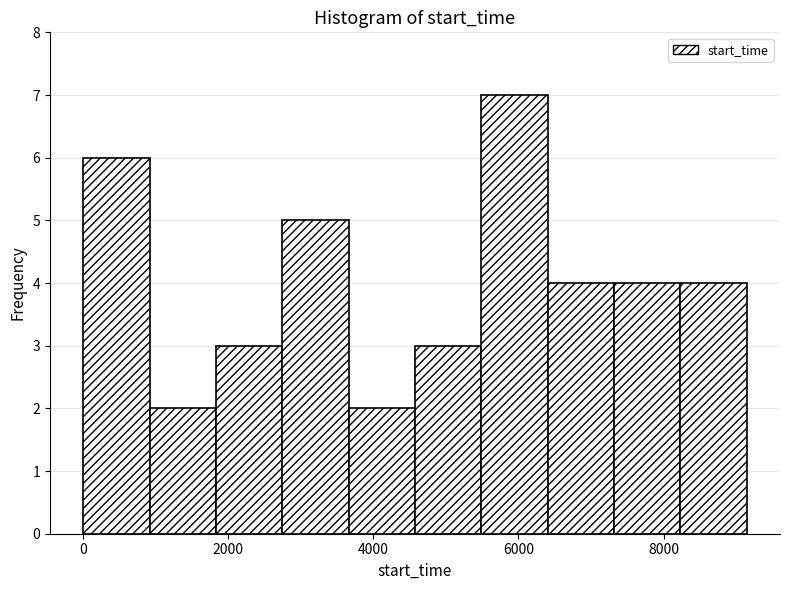

Over which range of the x-axis is the bar tallest?

5400 to 6400